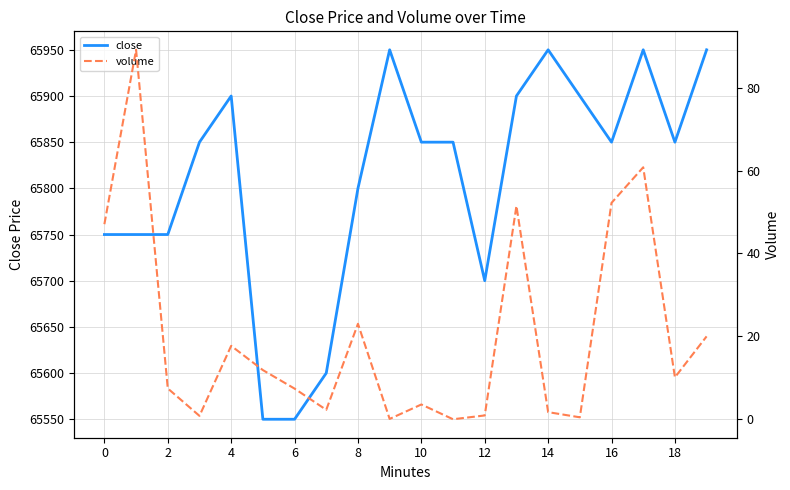

Reading left to right, transcribe all the data shown in this chart.

close: 65750.0	65750.0	65750.0	65850.0	65900.0	65550.0	65550.0	65600.0	65800.0	65950.0	65850.0	65850.0	65700.0	65900.0	65950.0	65900.0	65850.0	65950.0	65850.0	65950.0
volume: 47.1	89.1	7.4	0.8	17.7	11.9	7.4	2.3	23.0	0.1	3.6	0.0	0.9	51.5	1.7	0.5	52.2	60.8	10.1	20.0